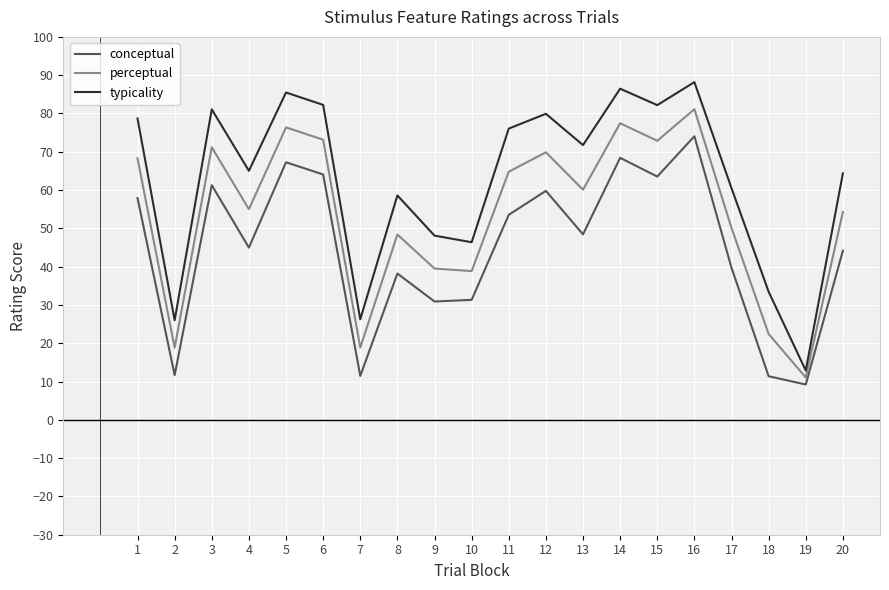

What are all the series names shown in the legend?

conceptual, perceptual, typicality